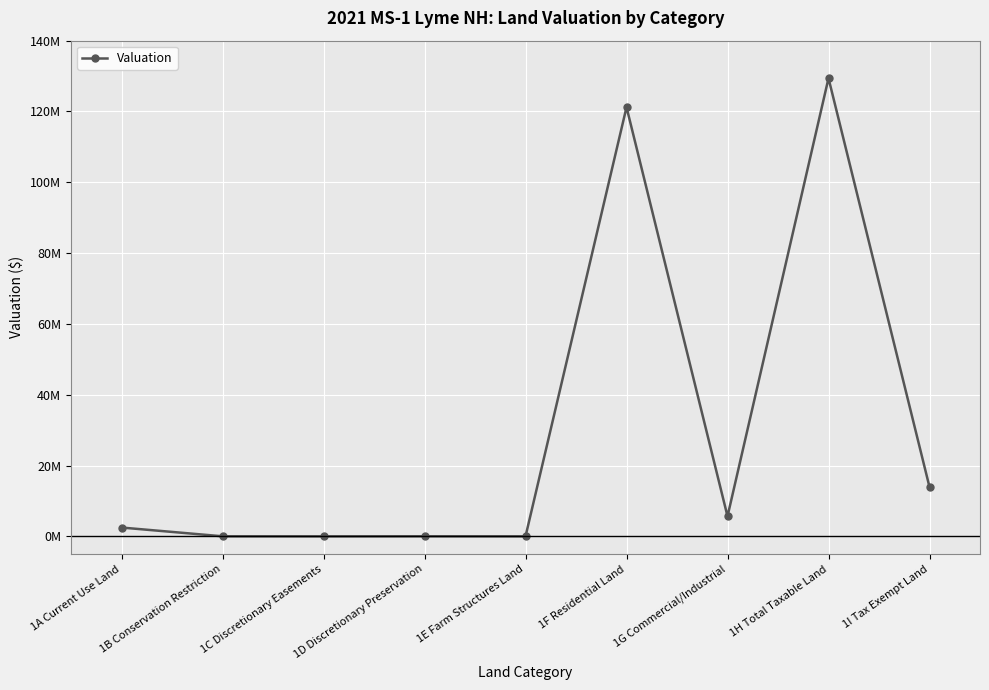

Is this an area chart (filled region under the line)?

No